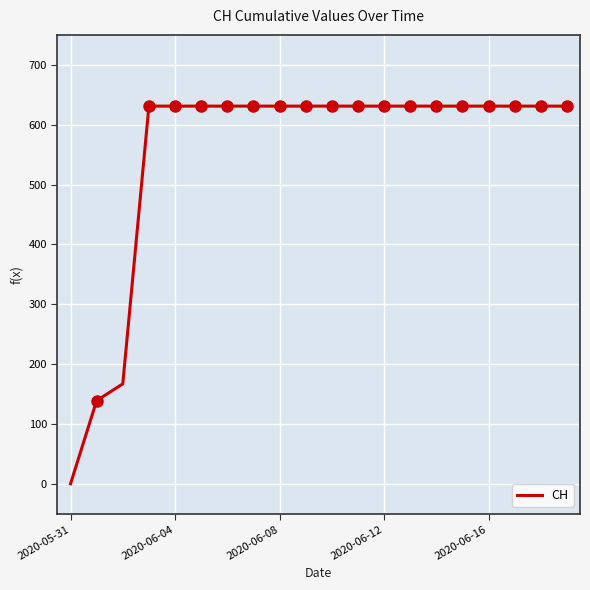

Does the chart display data point markers on the line(s)?

No